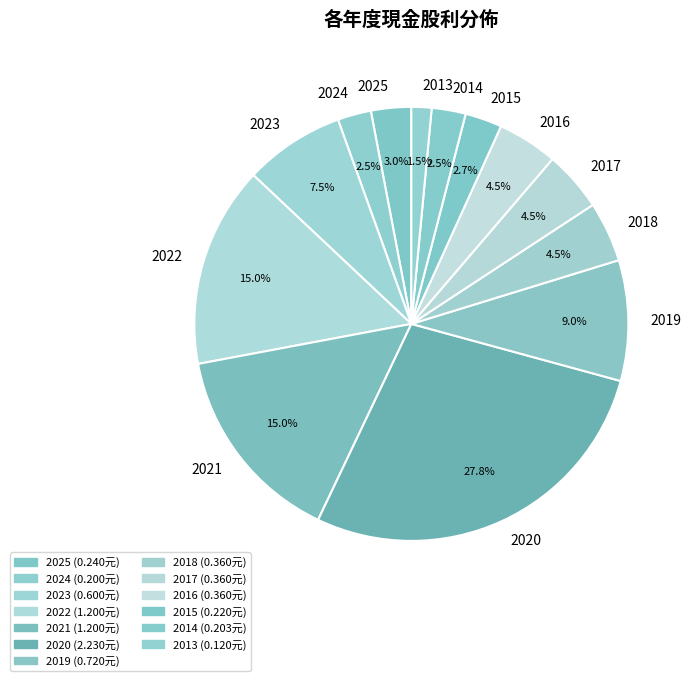

Between 2018 and 2019, which is larger?

2019